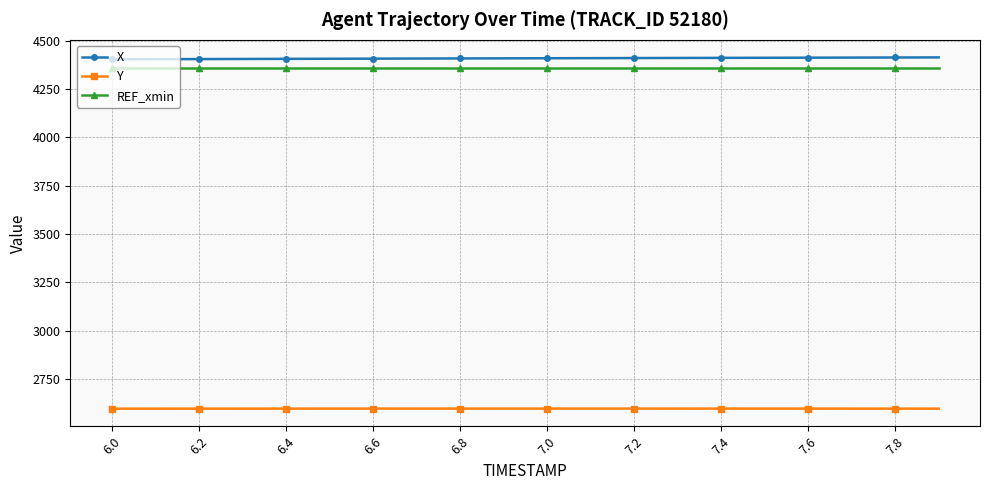

How many lines are shown in the chart?

3